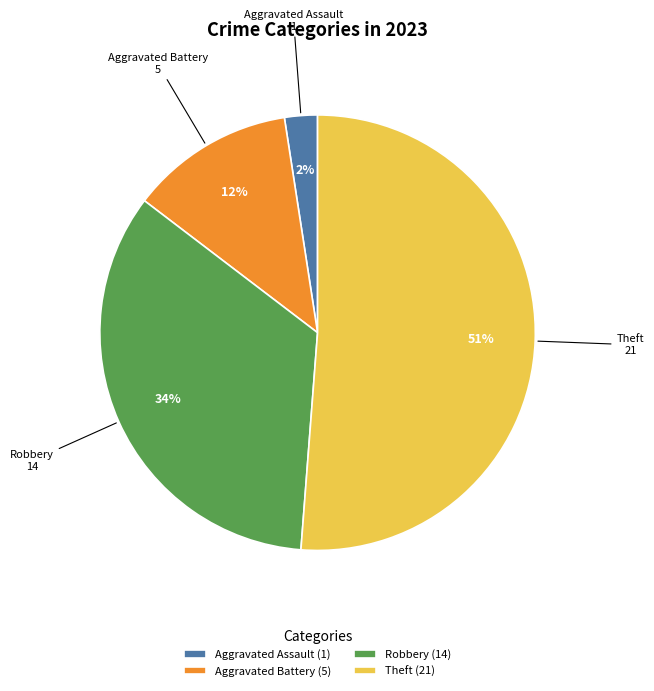

To the nearest percent, what percentage of the pie is Robbery (14)?

34%